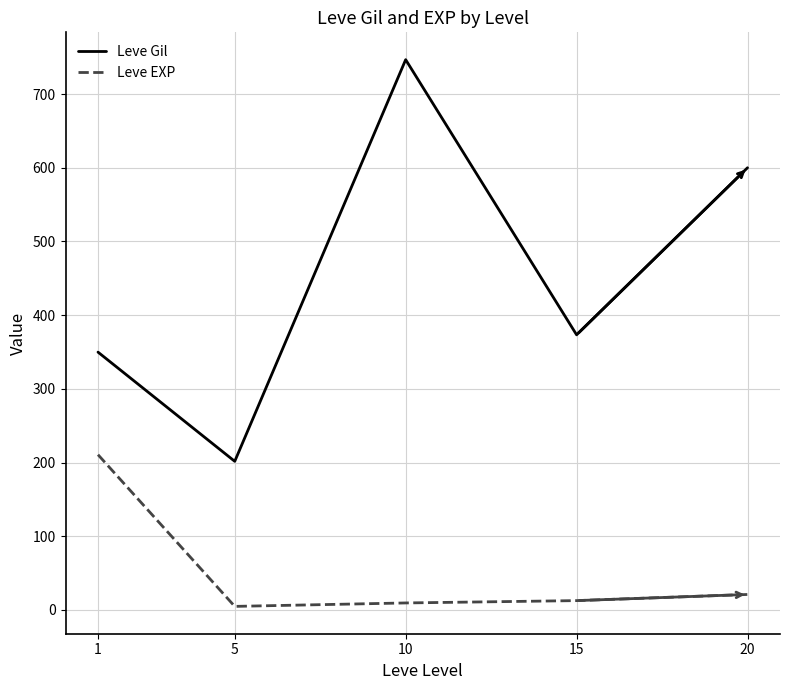

At which label is Leve EXP closest to 107?

20